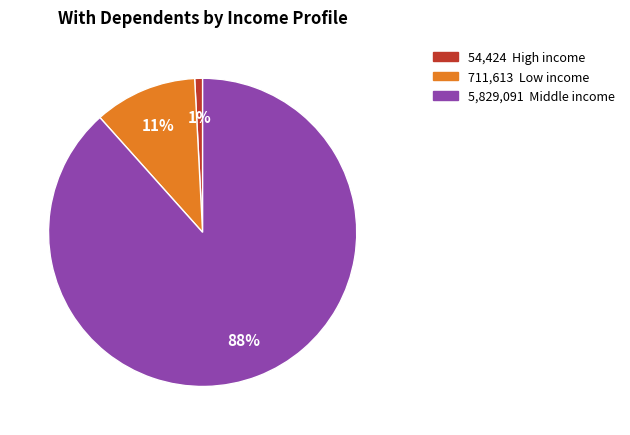

To the nearest percent, what is the average slice percentage?

33%